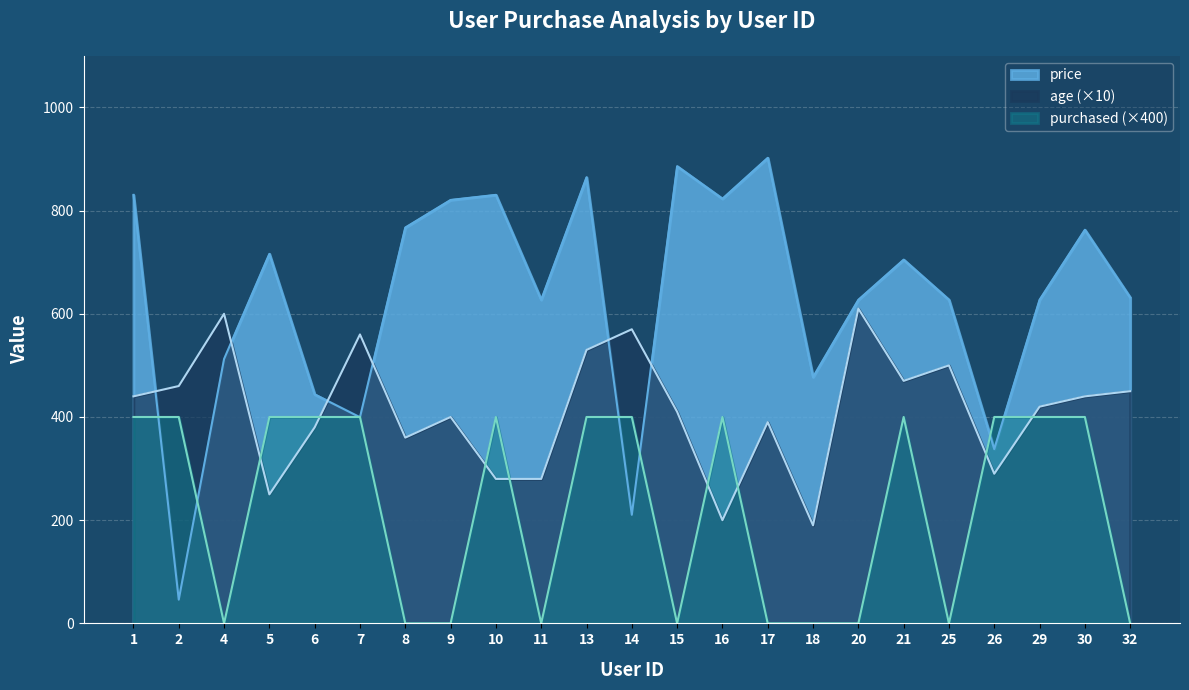

What are all the series names shown in the legend?

price, age (×10), purchased (×400)